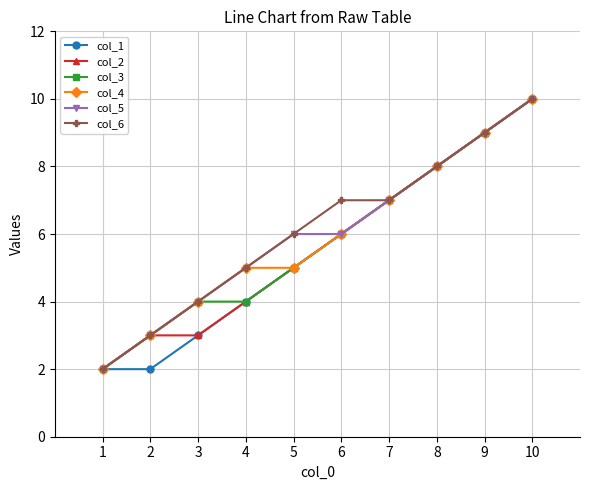

Count the col_6 values in the range 4 to 8.

6